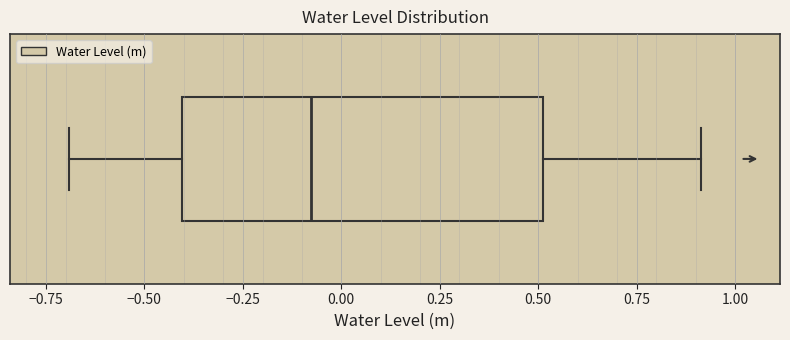

Transcribe this box plot: give where the median line is, the range the box spans, and where the two whiskers end, as read against the x-axis. The values are not printed on the chart, so give them approximately, as read against the axis.

median -0.1, box -0.4 to 0.5, whiskers -0.7 to 0.9